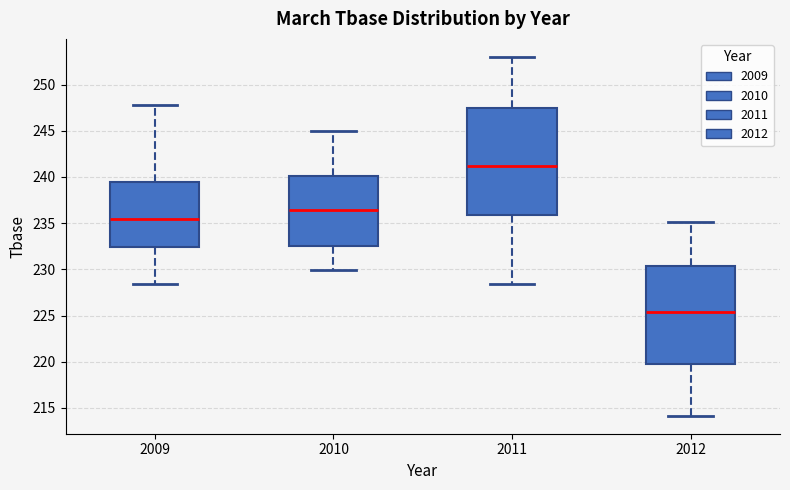

Which box is the tallest, from its lower edge to its upper edge?

2011